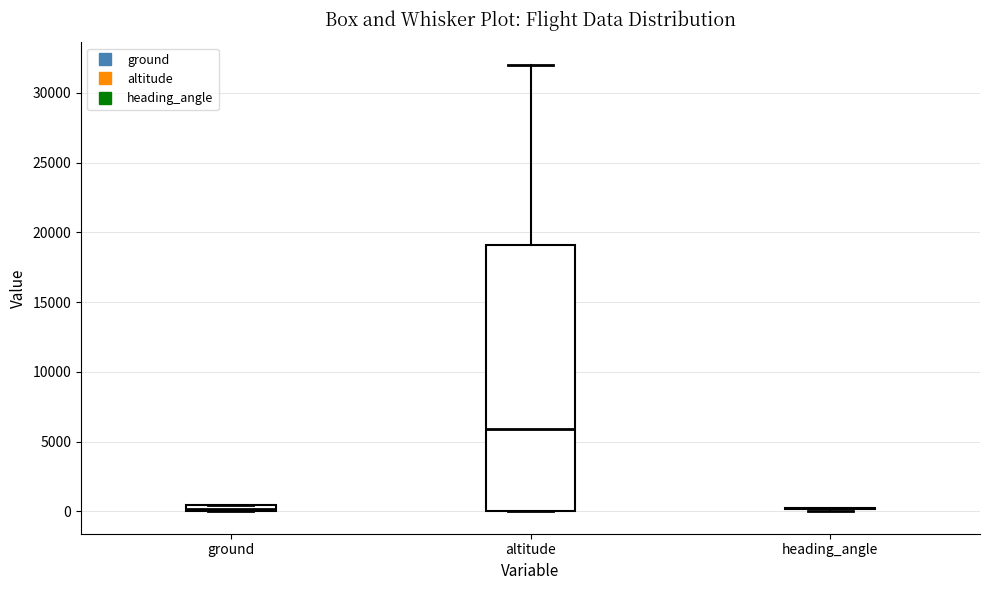

Which box is the tallest, from its lower edge to its upper edge?

altitude